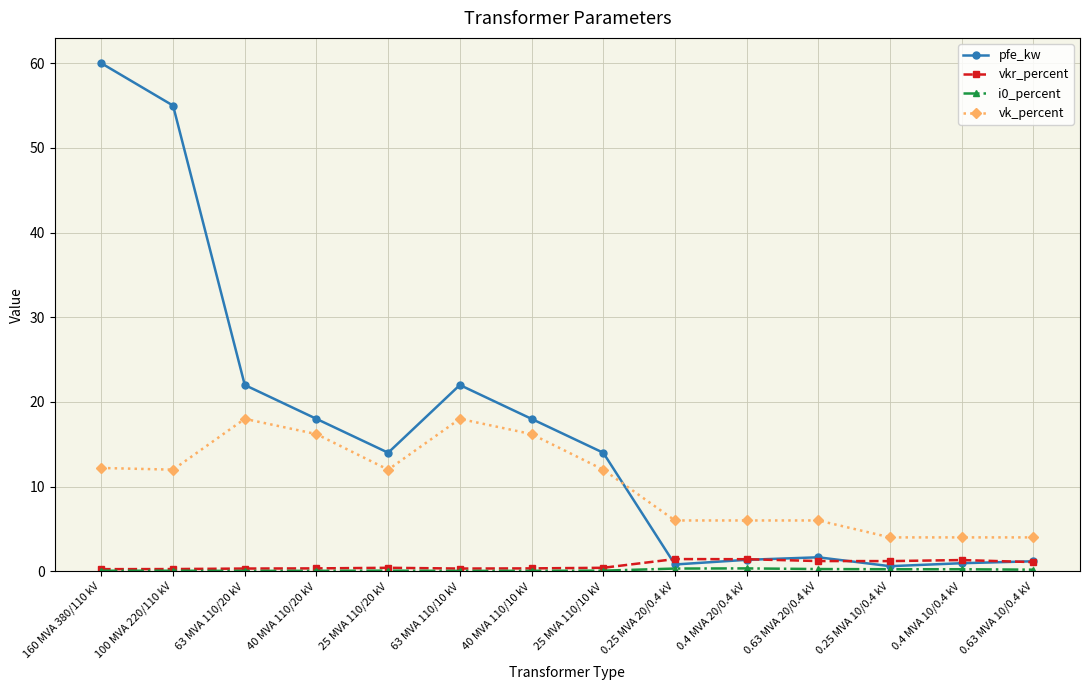

Which series has the largest range (max minus min)?

pfe_kw